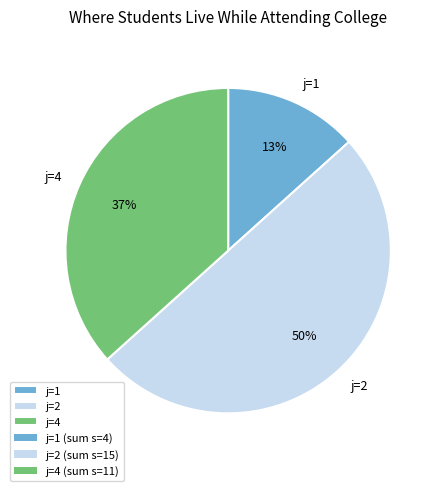

The j=4 slice represents 37% of the pie. True or false?

True